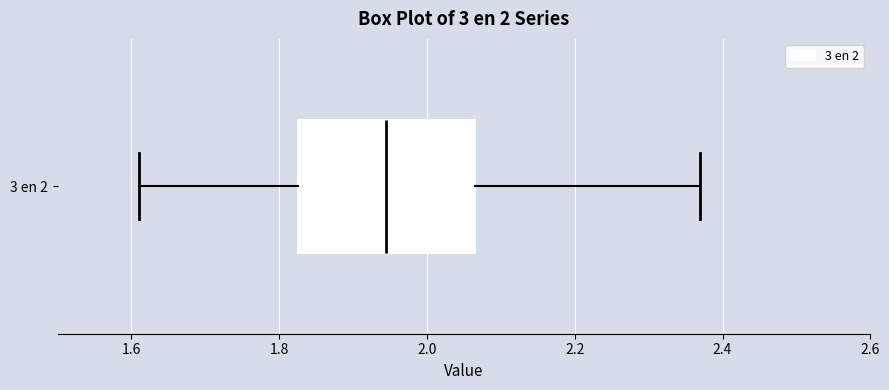

Read this box plot against the x-axis: the position of the median line, the range covered by the box, and the ends of both whiskers. The values are not printed on the chart, so give them approximately, as read against the axis.

median 1.94, box 1.82 to 2.06, whiskers 1.62 to 2.38